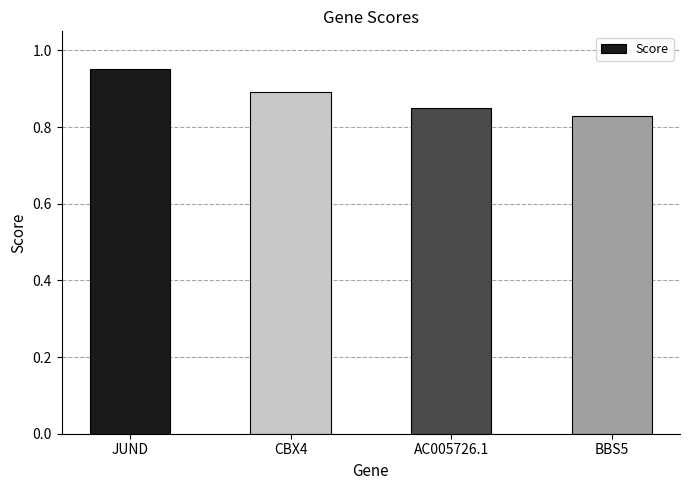

Which has a higher value, JUND or BBS5?

JUND